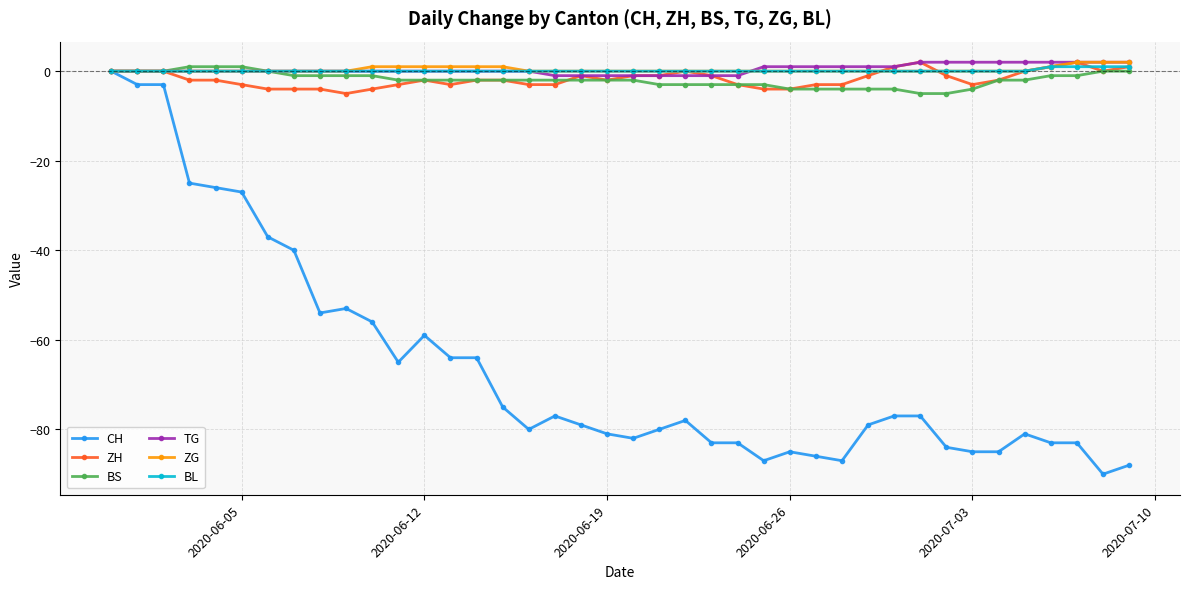

What is the difference between the second highest and minimum values in the BS series?

6